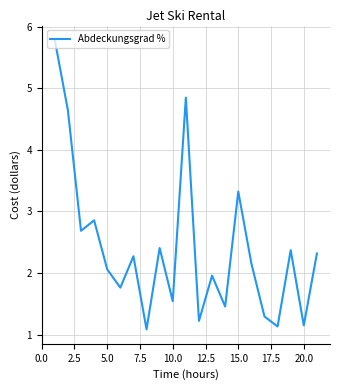

What is the maximum value shown in the chart?

5.8